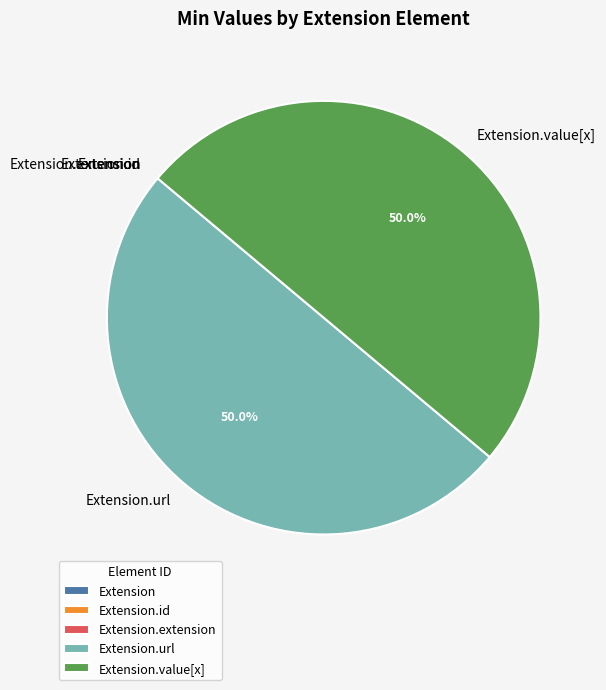

What portion of the pie excludes Extension.url?

50.0%